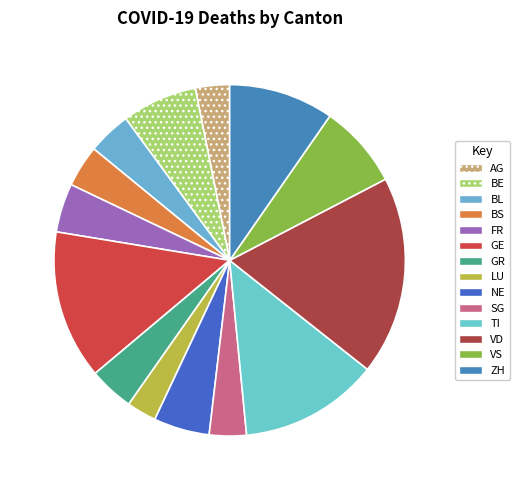

To the nearest percent, what percentage of the pie is VD?

18%